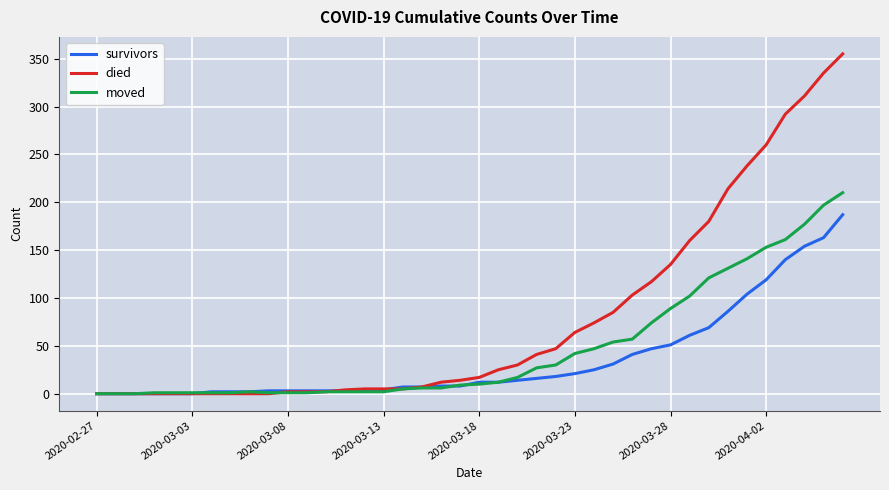

Which series has the largest total across all categories?

died